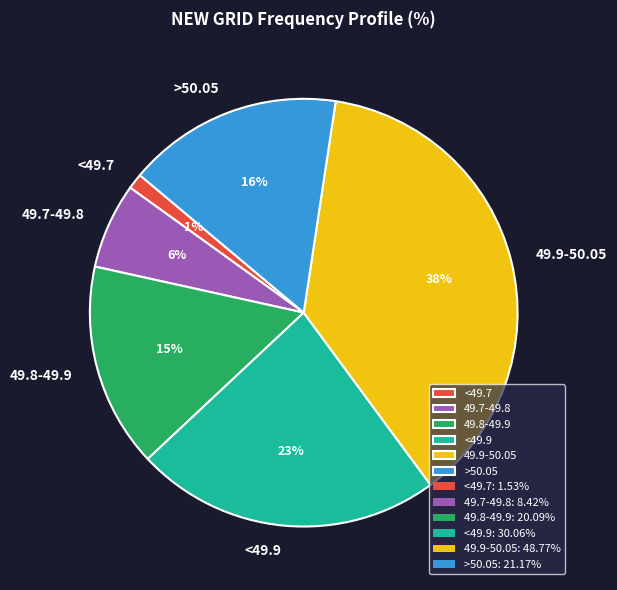

To the nearest percent, what percentage of the pie is <49.9?

23%